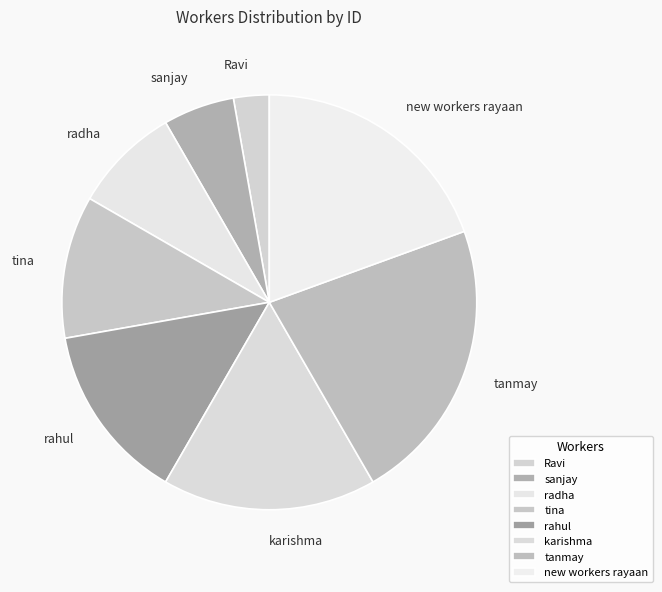

Rank the categories by value from lowest to highest.

Ravi, sanjay, radha, tina, rahul, karishma, new workers rayaan, tanmay